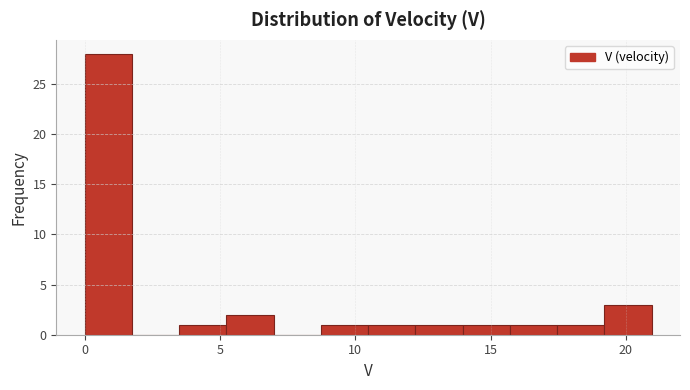

Read against the x-axis, roughly where is the centre of the tallest bar?

1.0